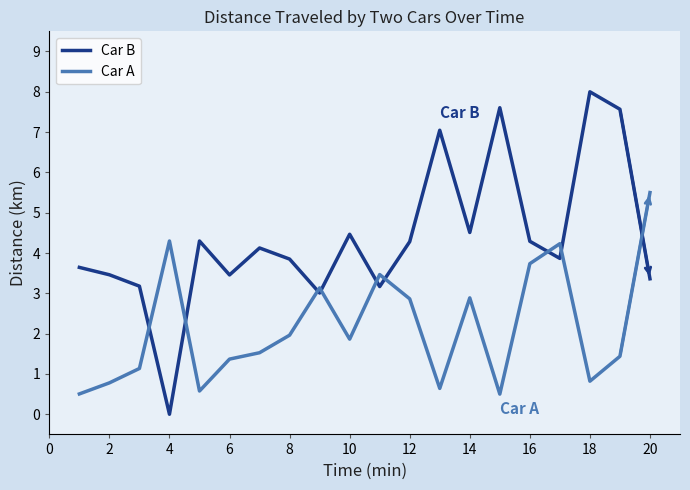

What is the difference between the second highest and minimum values in the Car A series?

3.8